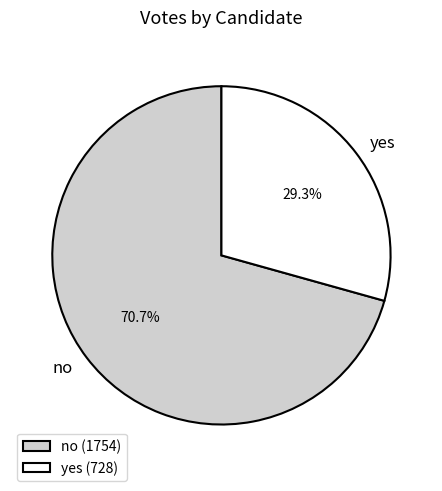

What percentage is NOT represented by no?

29.3%